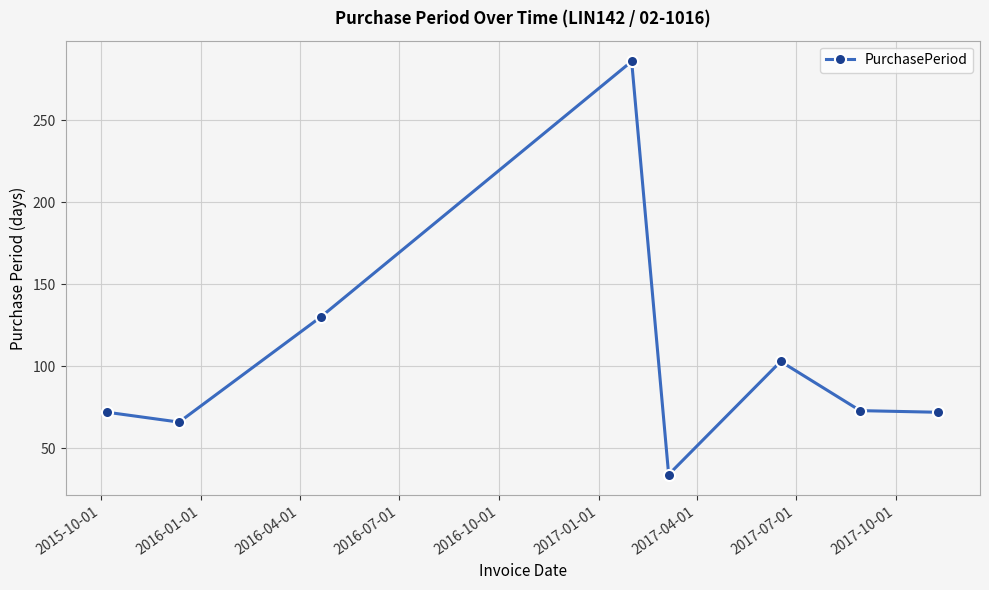

What is the minimum value shown in the chart?

34